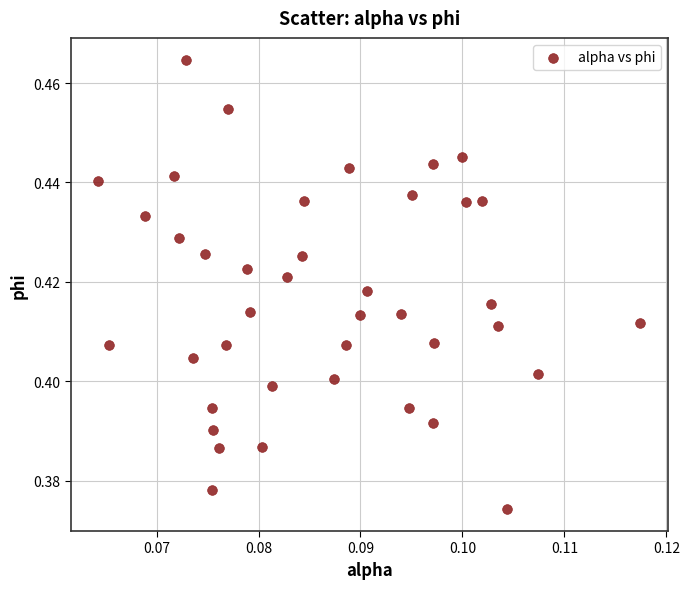

How many data points are displayed?

40